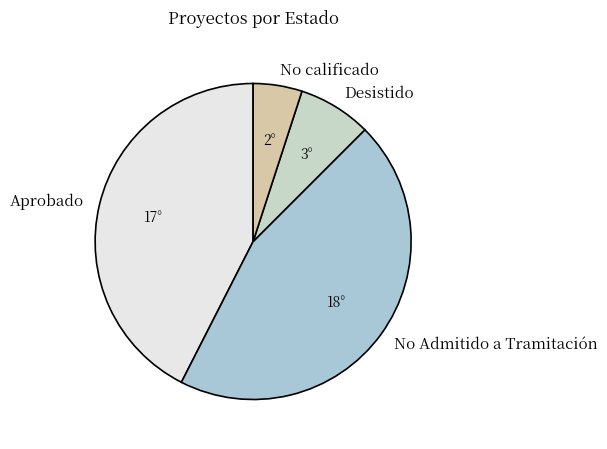

Which has a higher value, Aprobado or No calificado?

Aprobado